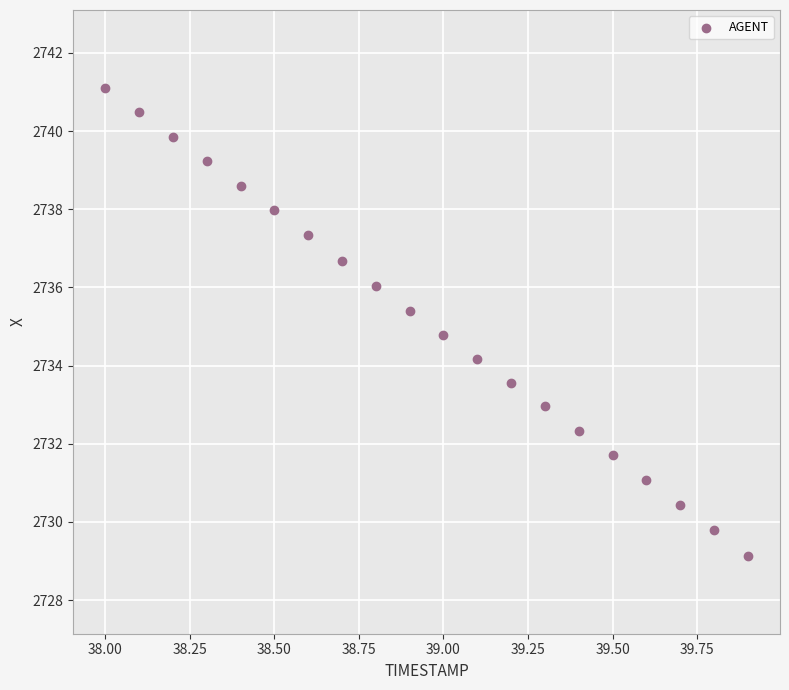

What is the range of Y values (max minus min)?

12.0